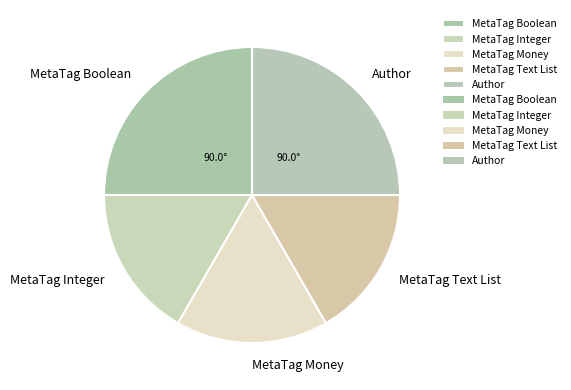

Approximately how many times larger is the value at MetaTag Boolean compared to MetaTag Text List?

1.5